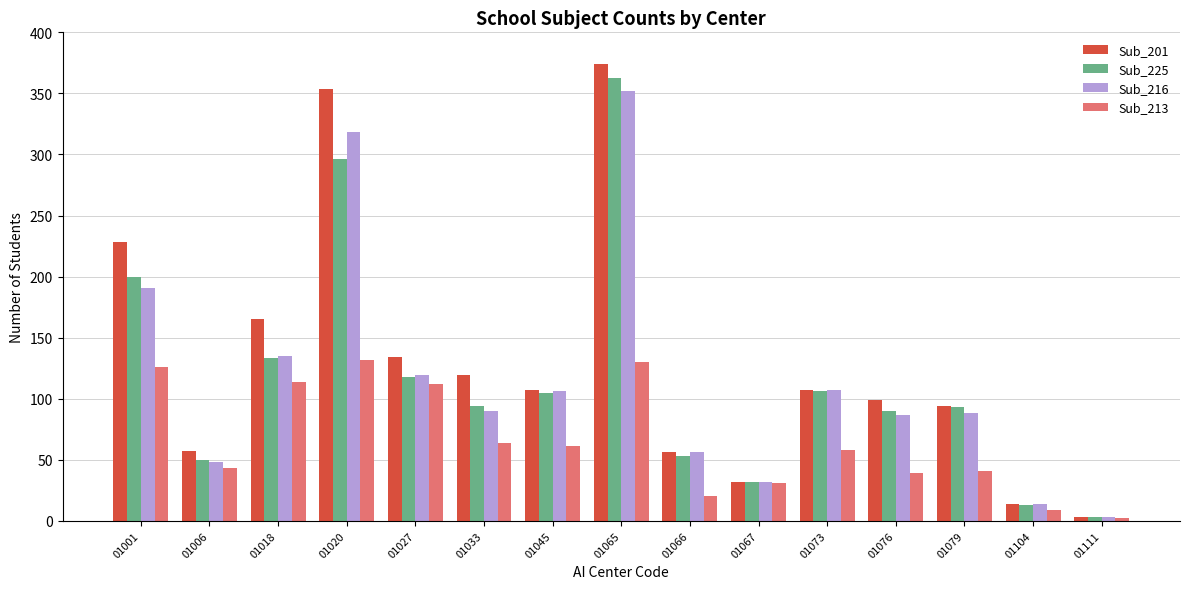

Which series has the largest total across all categories?

Sub_201